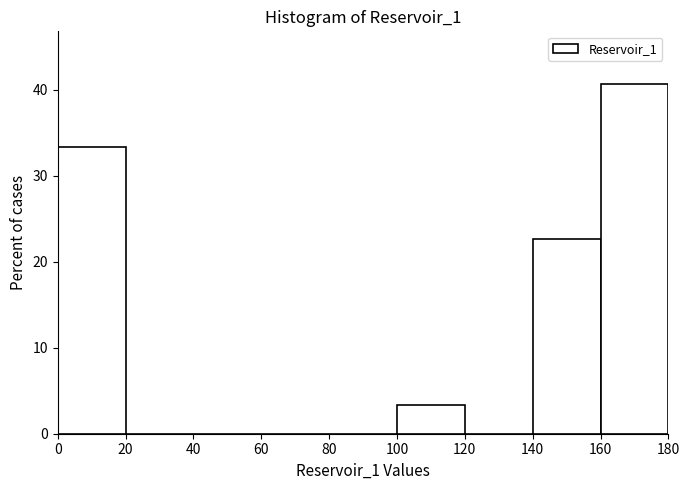

Reading left to right, list every bar in this chart as the range it spans on the x-axis followed by its height. The values are not printed on the chart, so give them approximately, as read against the axis.

0 to 20: 33
20 to 40: 0
40 to 60: 0
60 to 80: 0
80 to 100: 0
100 to 120: 3
120 to 140: 0
140 to 160: 23
160 to 180: 41